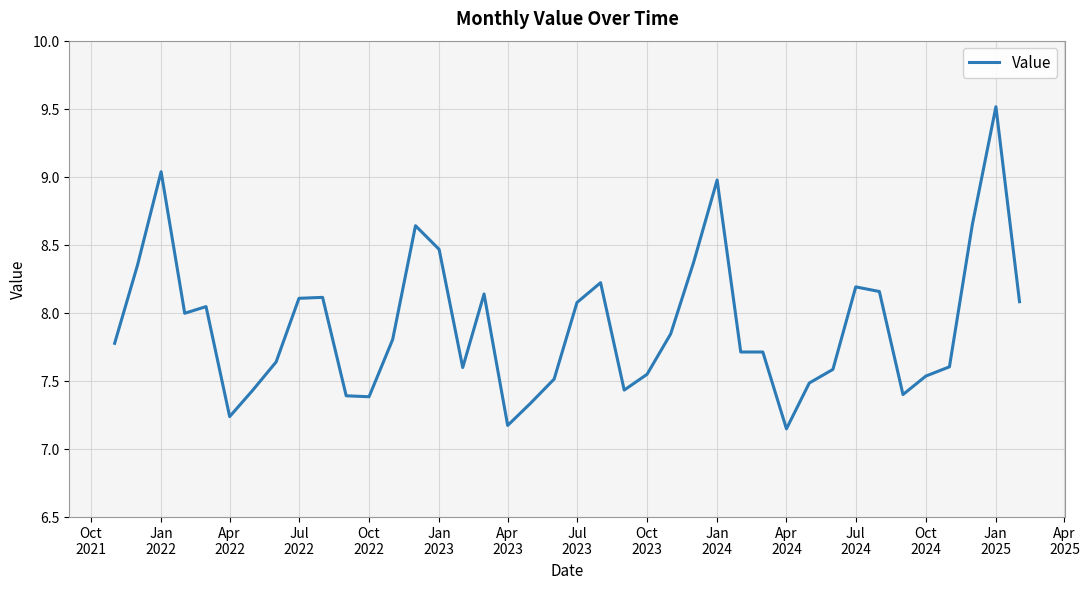

What is the greatest value displayed?

9.5